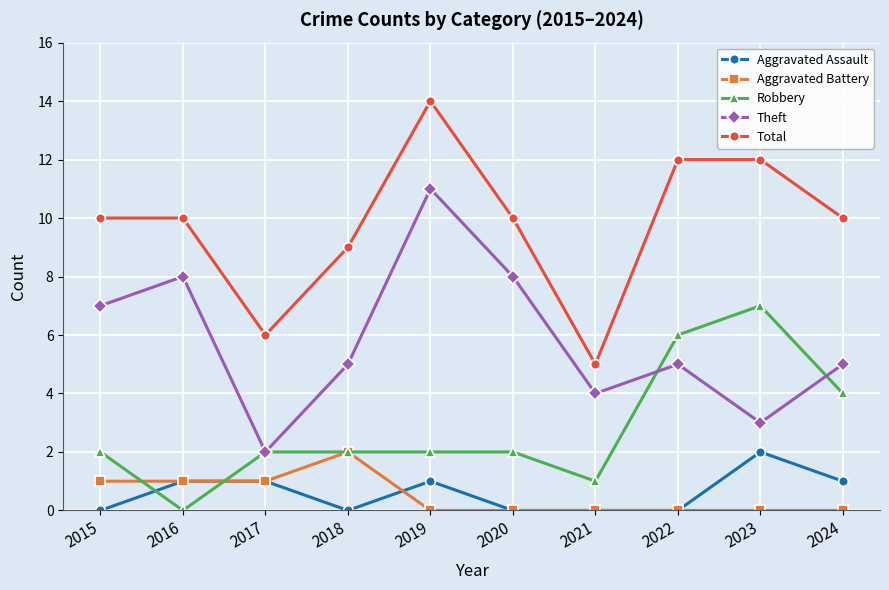

True or false: Total and Aggravated Battery intersect in this chart.

False